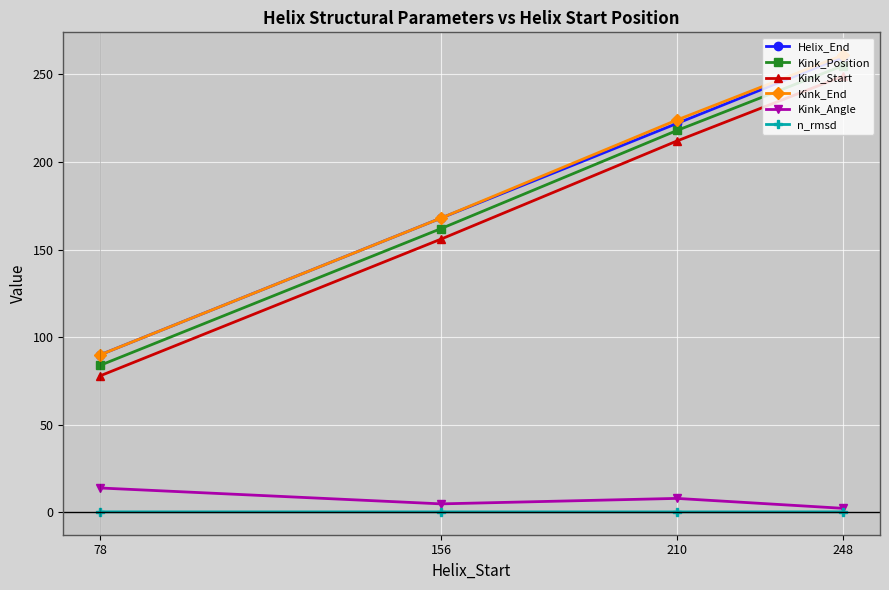

What is the sum of the Helix_End values at 156 and 248?

428.0